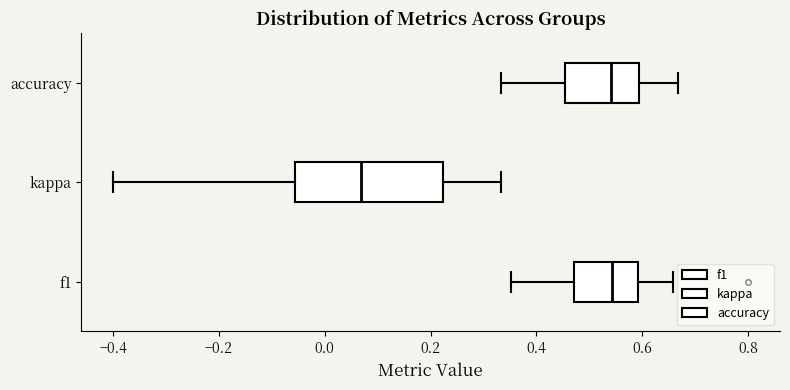

Which box is the widest, from its left edge to its right edge?

kappa